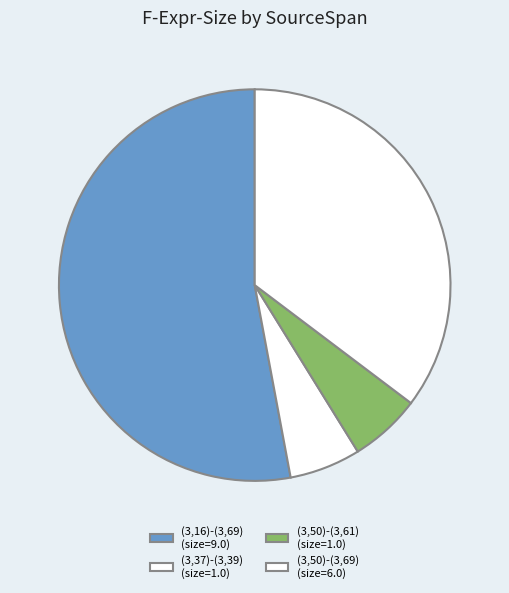

What is the change in value from (3,37)-(3,39) to (3,50)-(3,69)?

+5